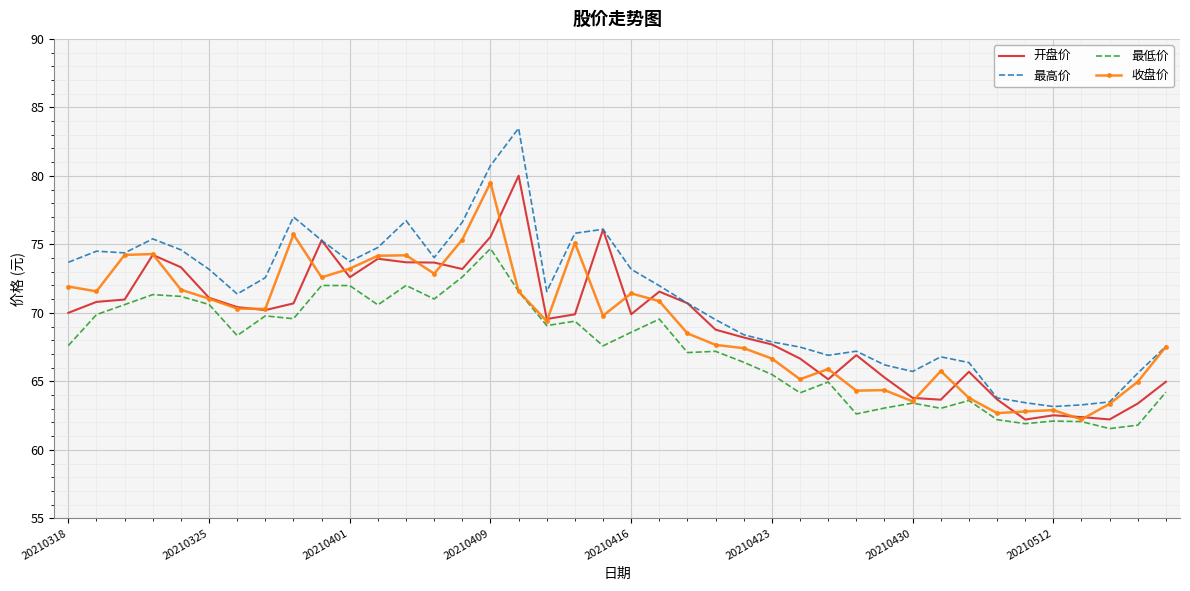

True or false: 最低价 and 最高价 intersect in this chart.

False